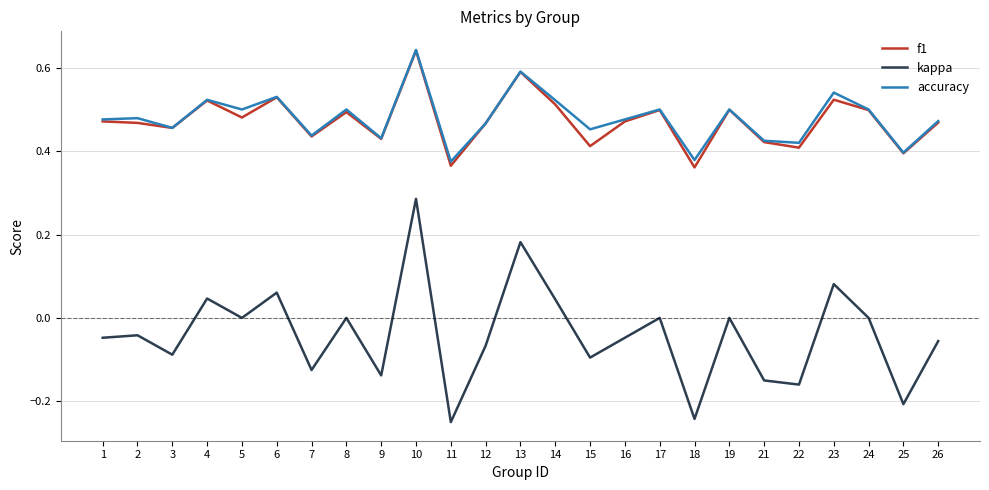

Is this an area chart (filled region under the line)?

No